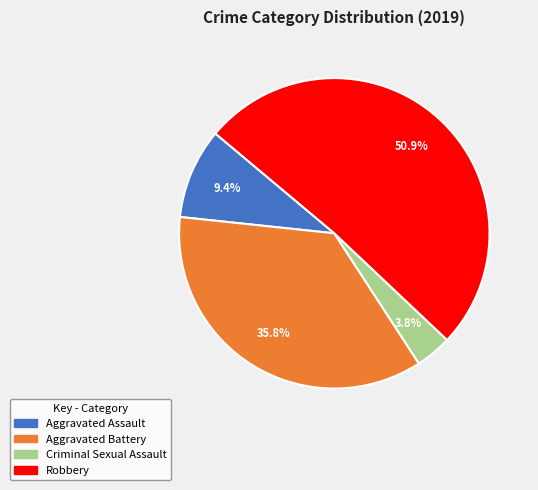

Is there a majority slice in this chart?

Yes